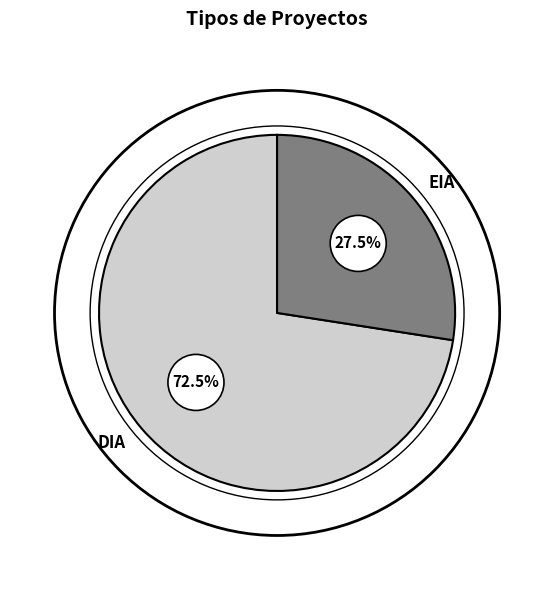

Is DIA the majority of the pie?

Yes